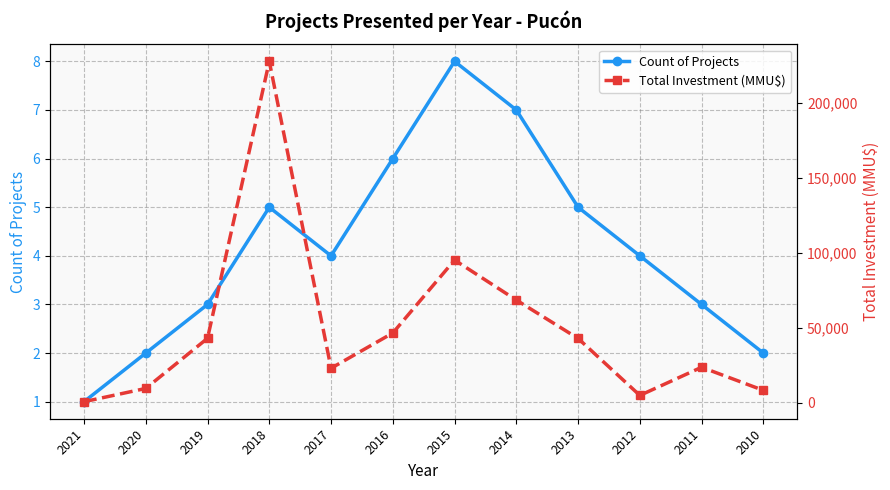

Is this an area chart (filled region under the line)?

No